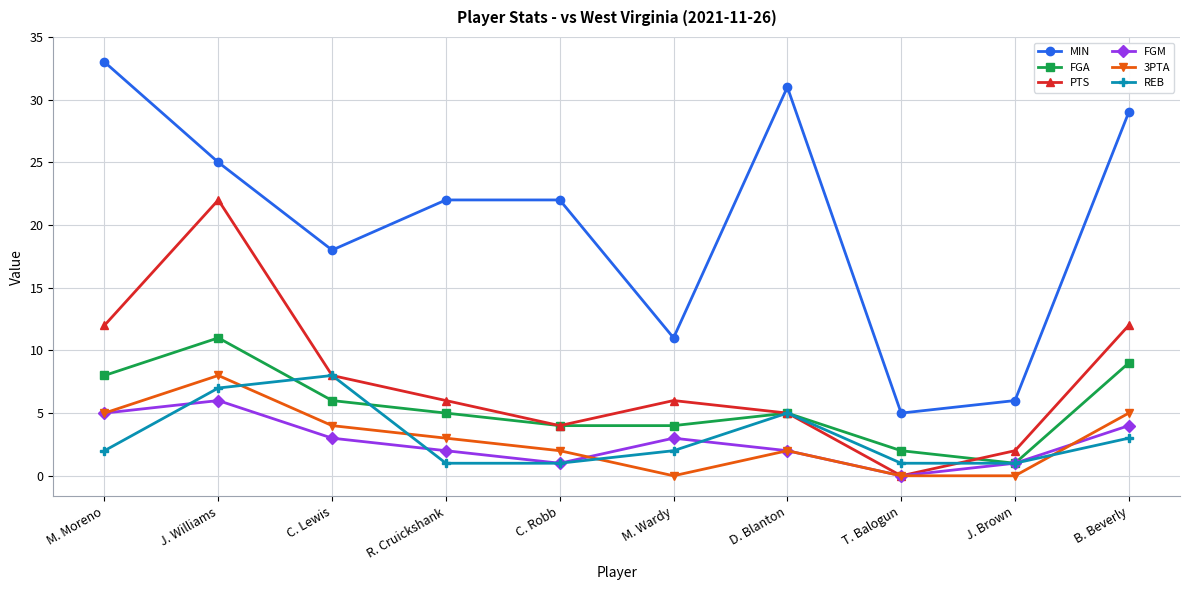

Which series has the largest range (max minus min)?

MIN